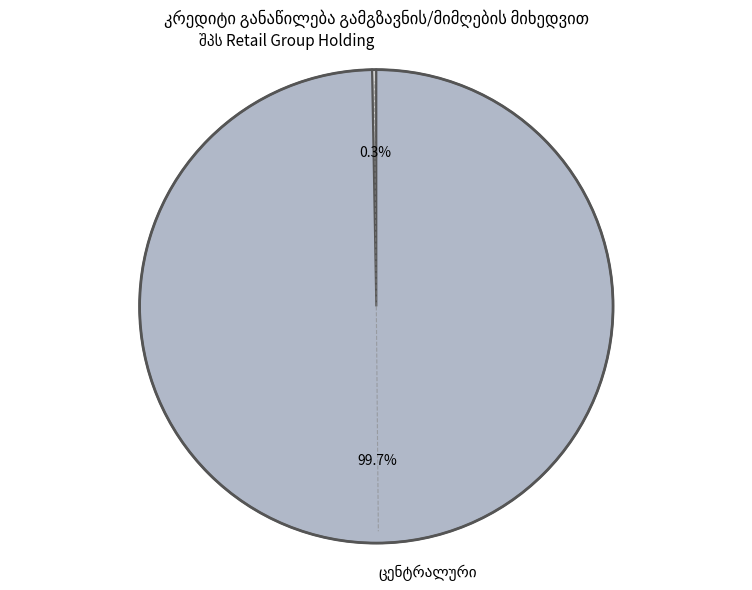

To the nearest percent, what is the difference between the largest and smallest slice percentages?

99%